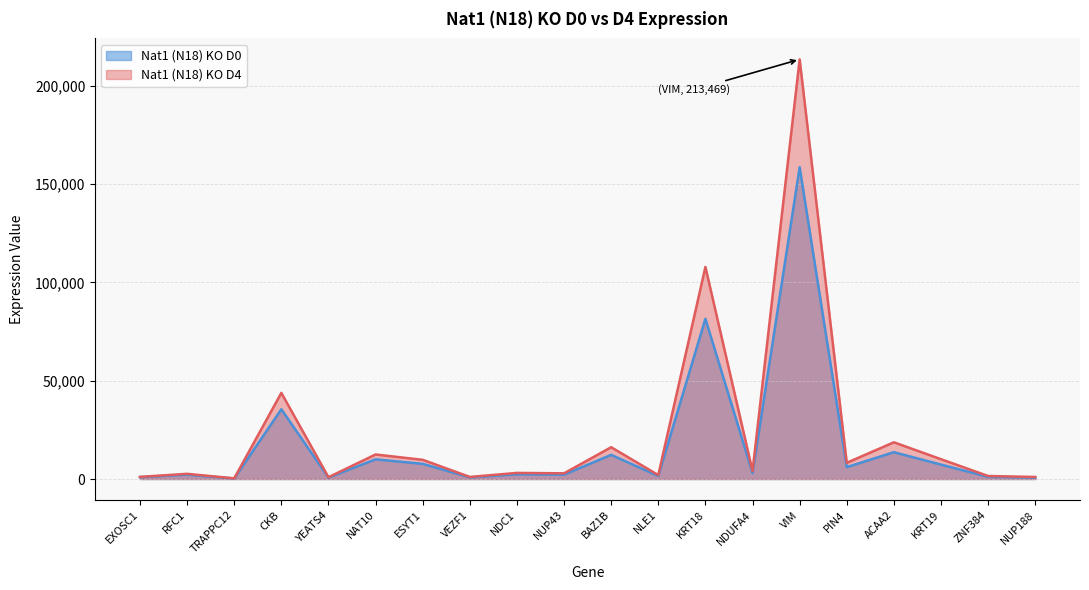

Read the Nat1 (N18) KO D4 value at NDUFA4.

4038